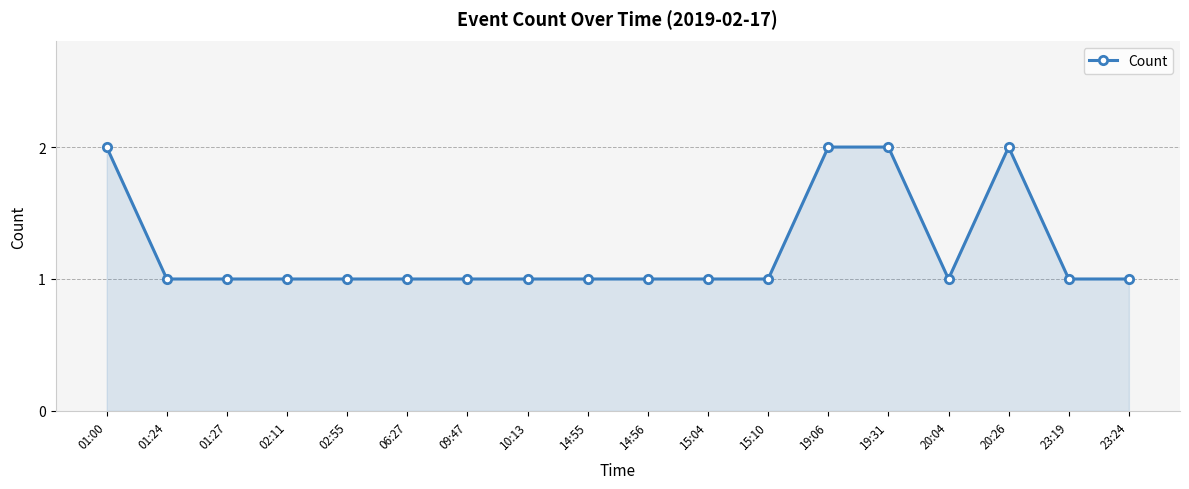

True or false: the data shows 1 at 14:55.

True